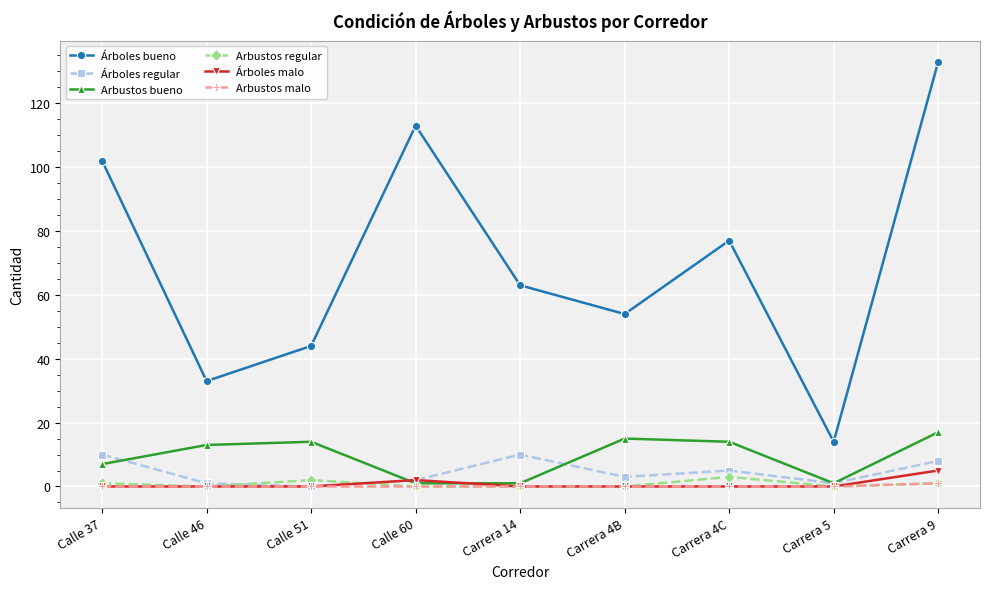

Which series has the largest total across all categories?

Árboles bueno